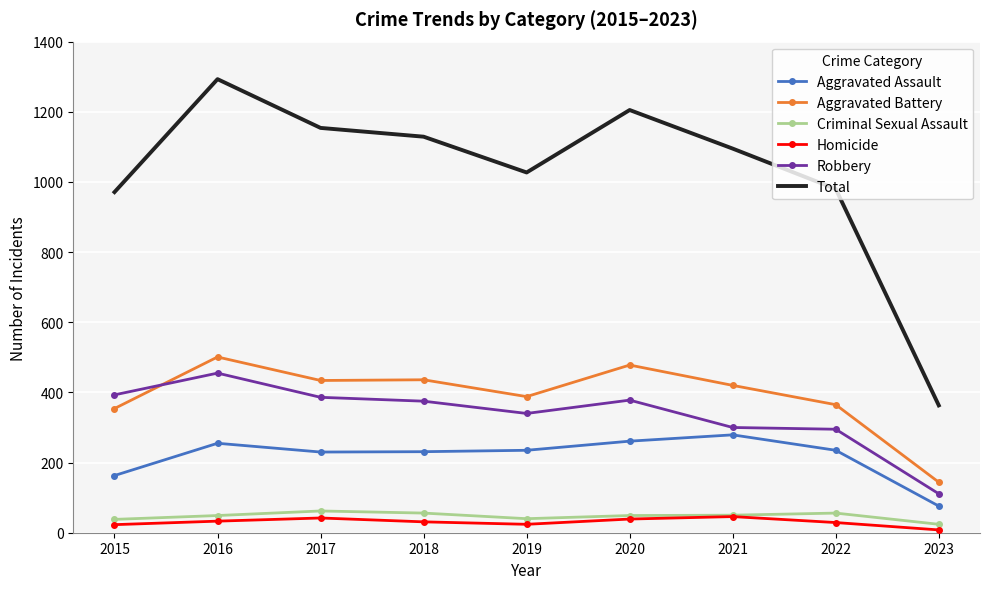

What is the difference between the second highest and second lowest values in the Aggravated Battery series?

124